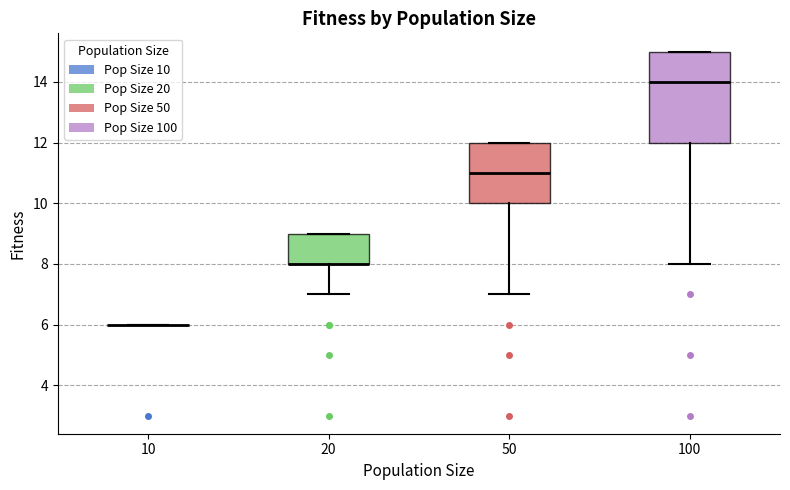

Reading left to right, read every box against the y-axis: the position of its median line, the range the box covers, and the ends of its whiskers. The values are not printed on the chart, so give them approximately, as read against the axis.

10: box collapsed to a line at 6, whiskers 6 to 6
20: median 8 (drawn on the box's lower edge), box 8 to 9, whiskers 7 to 9
50: median 11, box 10 to 12, whiskers 7 to 12
100: median 14, box 12 to 15, whiskers 8 to 15